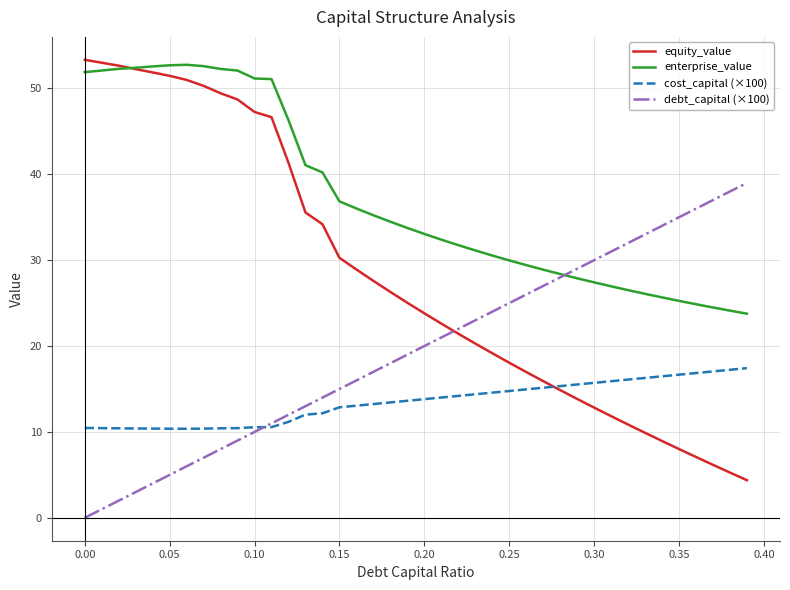

Rank the series by their average value, from highest to lowest.

enterprise_value, equity_value, debt_capital (×100), cost_capital (×100)